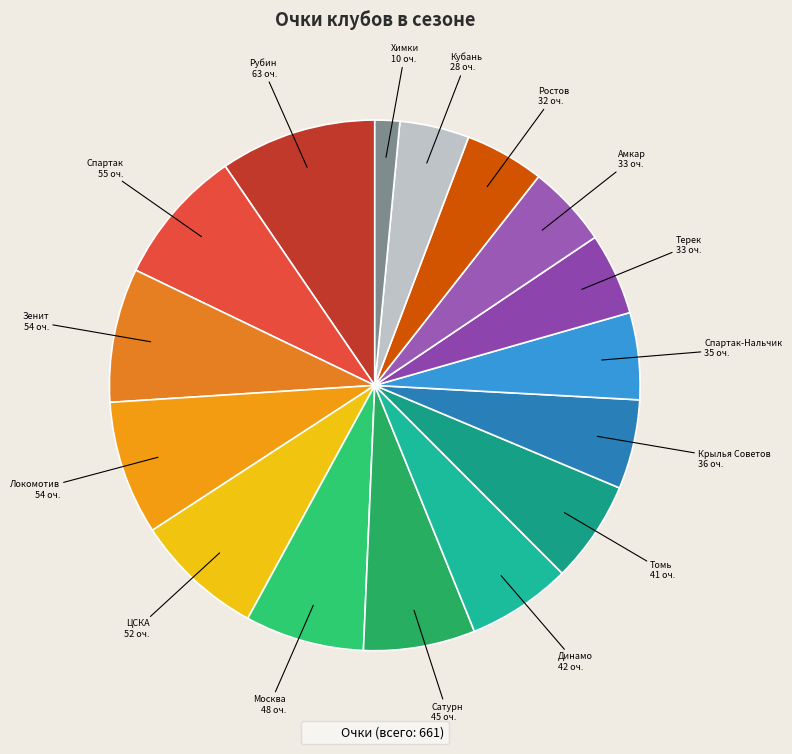

Count the number of slices in the pie.

16